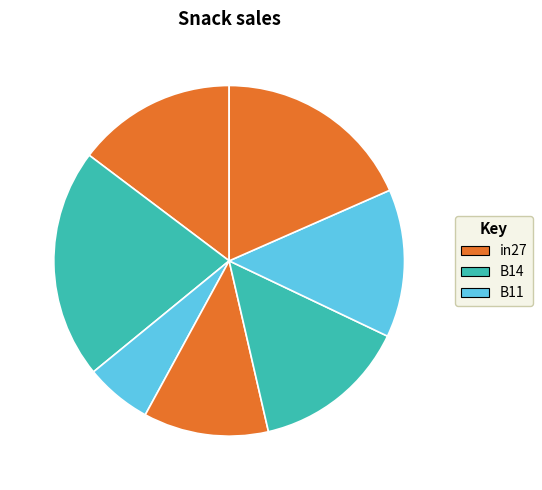

How many slices are in this pie chart?

7